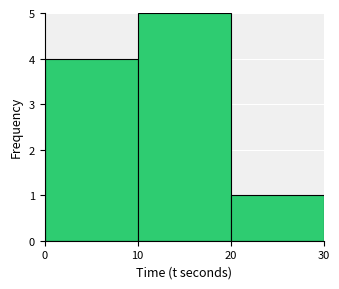

Reading left to right, transcribe this chart: for each bar, give the range it covers on the x-axis and its height. The values are not printed on the chart, so give them approximately, as read against the axis.

0 to 10: 4
10 to 20: 5
20 to 30: 1